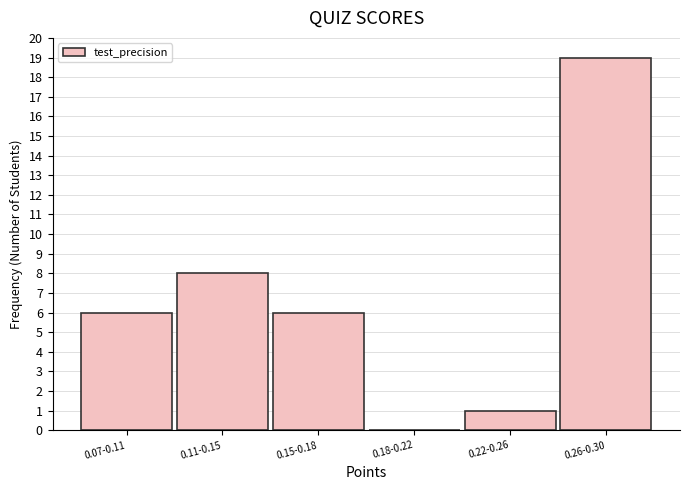

Reading right to left, list all the values displayed in this chart.

0.26-0.30=19	0.22-0.26=1	0.18-0.22=0	0.15-0.18=6	0.11-0.15=8	0.07-0.11=6